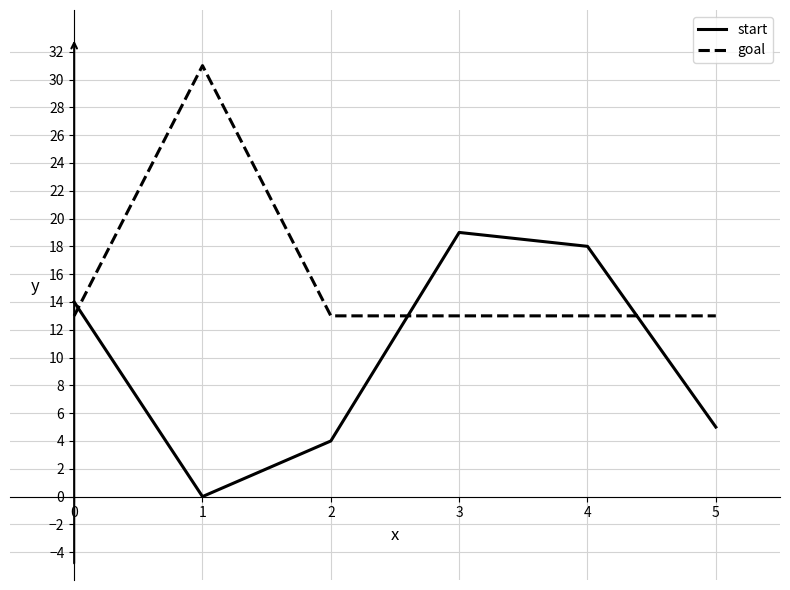

Reading left to right, what are all the values shown in this chart?

start: 14	0	4	19	18	5
goal: 13	31	13	13	13	13